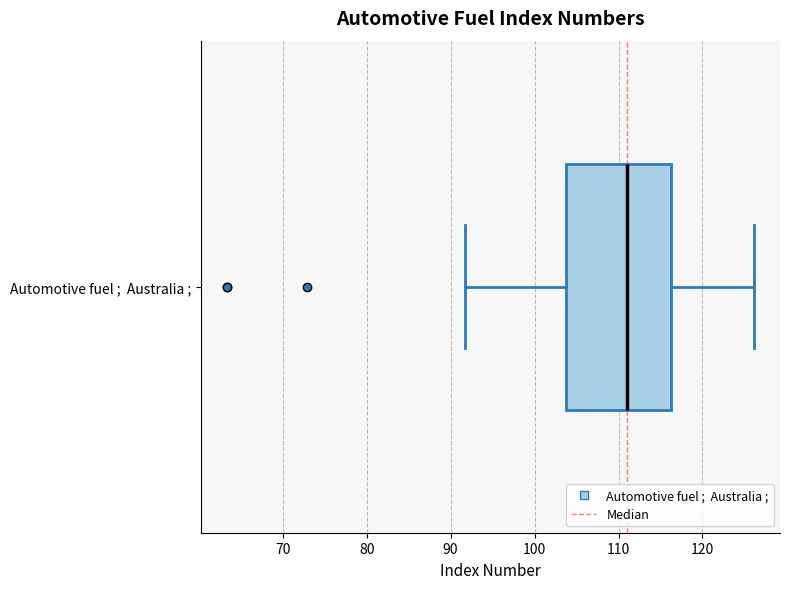

Read this box plot against the x-axis: the position of the median line, the range covered by the box, and the ends of both whiskers. The values are not printed on the chart, so give them approximately, as read against the axis.

median 111, box 104 to 116, whiskers 92 to 126